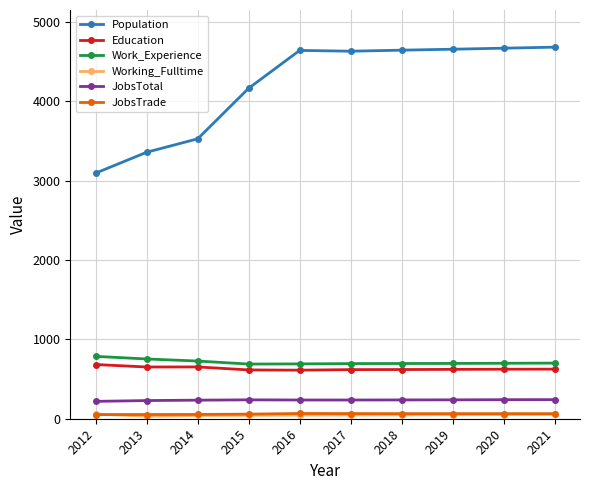

The JobsTrade series shows 58 at 2015. True or false?

True